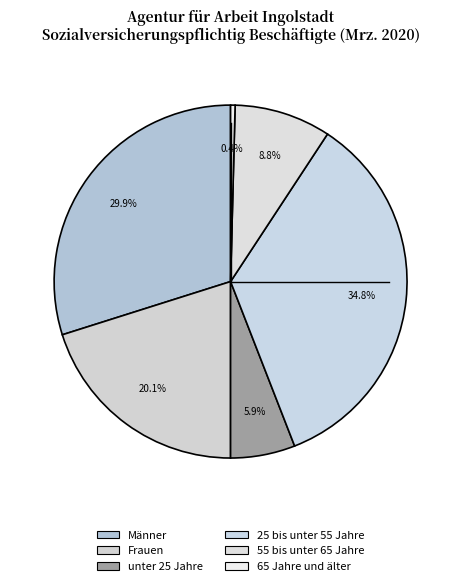

What percentage is NOT represented by unter 25 Jahre?

94.1%